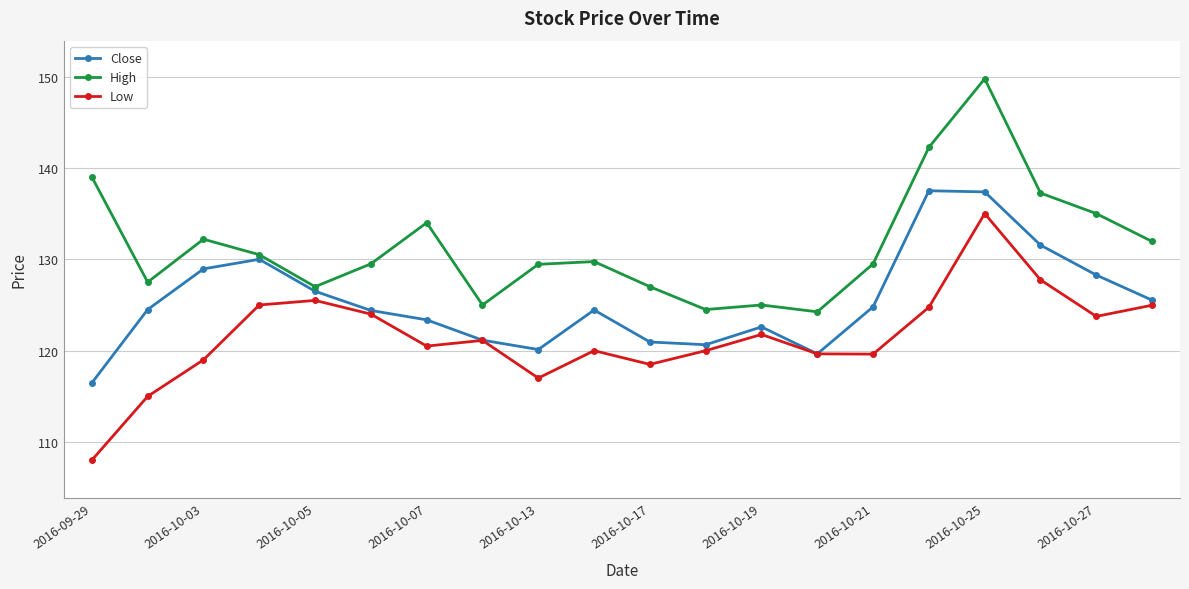

What is the minimum value for Close?

116.5